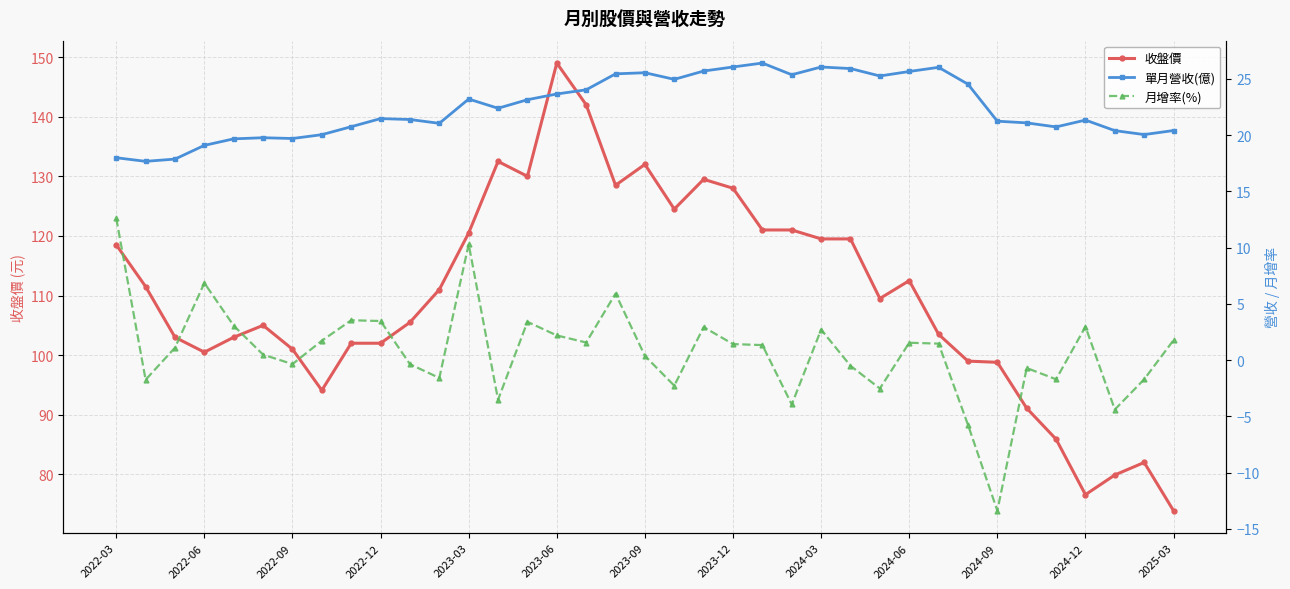

How many values in the 收盤價 series exceed 109?

19